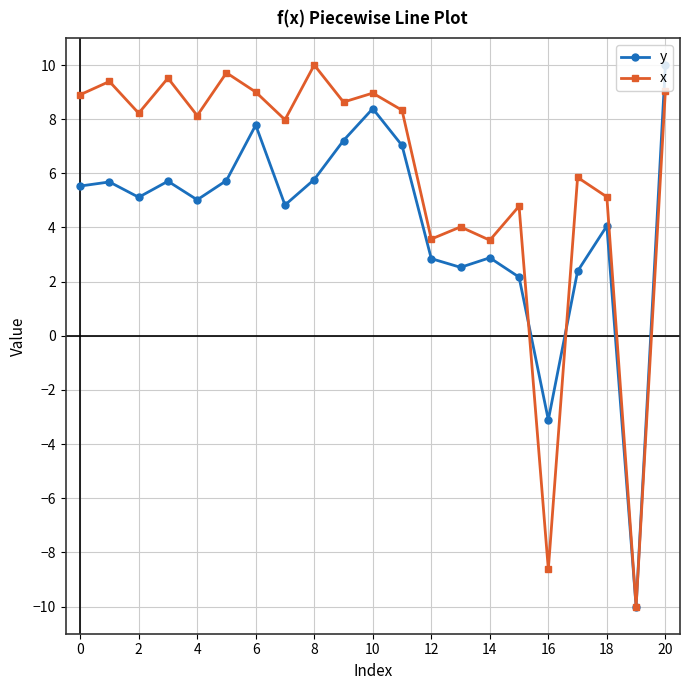

Rank the series by their average value, from highest to lowest.

x, y